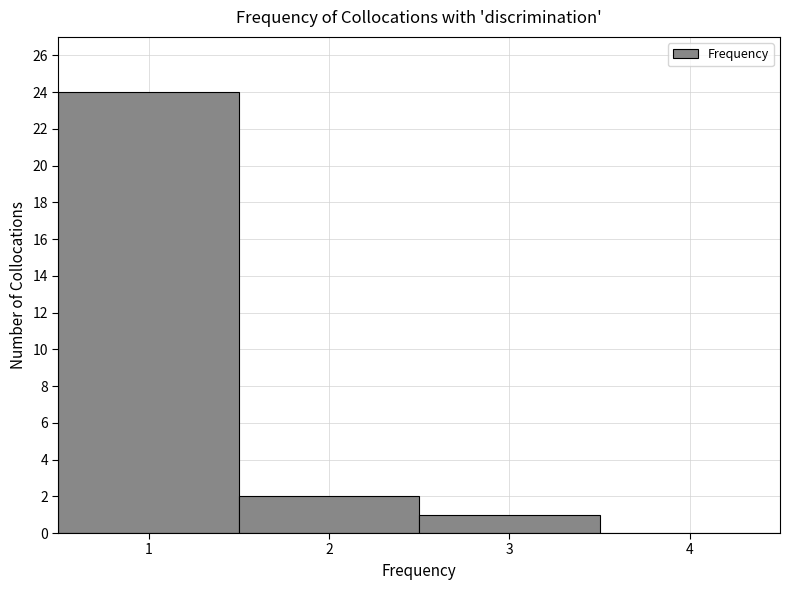

Over which range of the x-axis is the bar tallest?

0.5 to 1.5